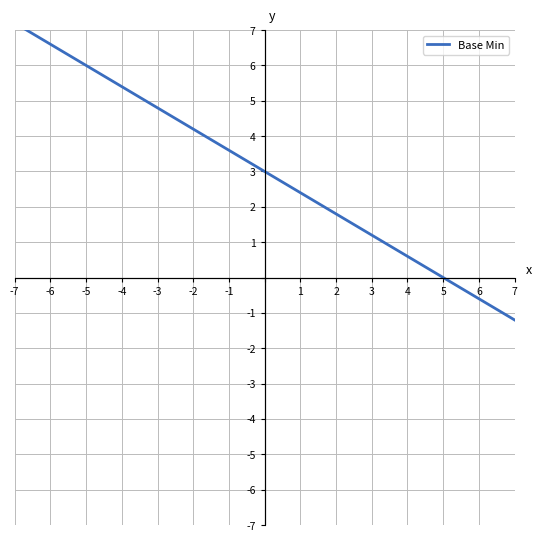

Reading left to right, list all the values displayed in this chart.

7.2	-1.2